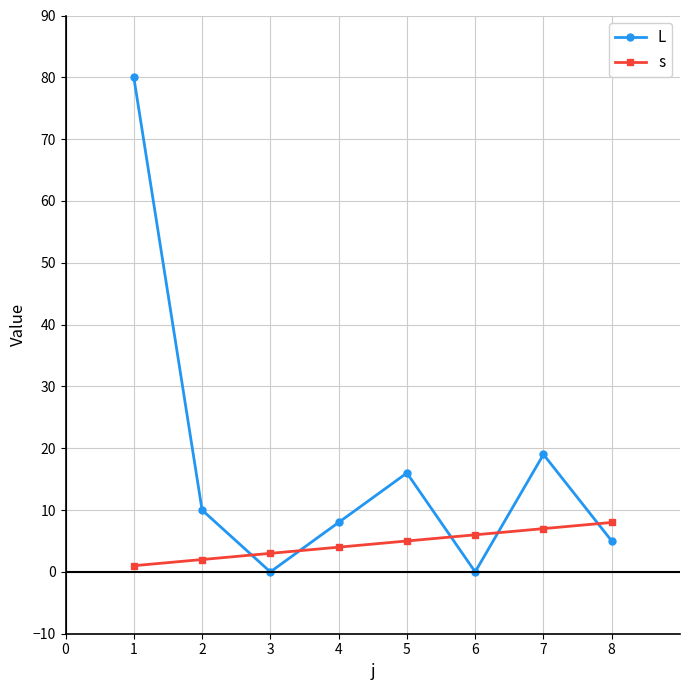

How many distinct data groups are displayed?

2